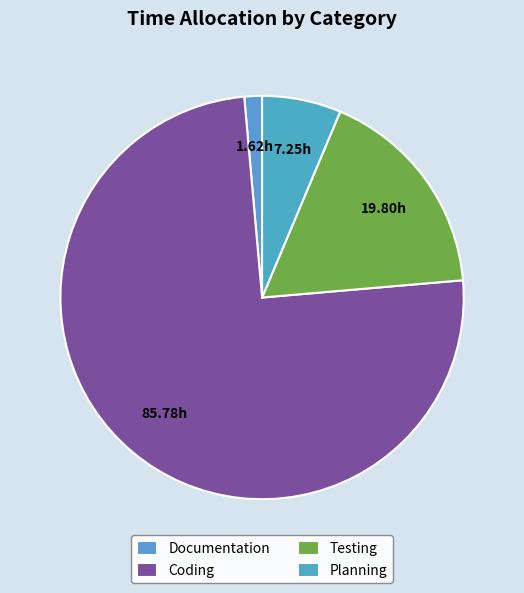

Which category has the biggest portion of the pie?

Coding